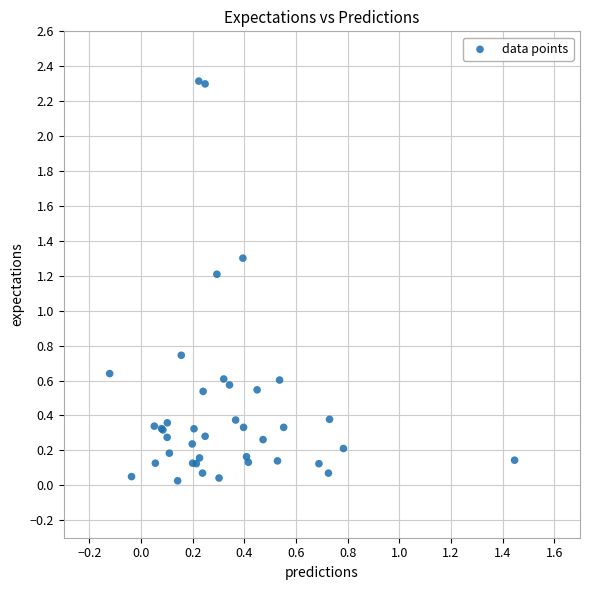

What Y value in the scatter plot is closest to 1?

1.2